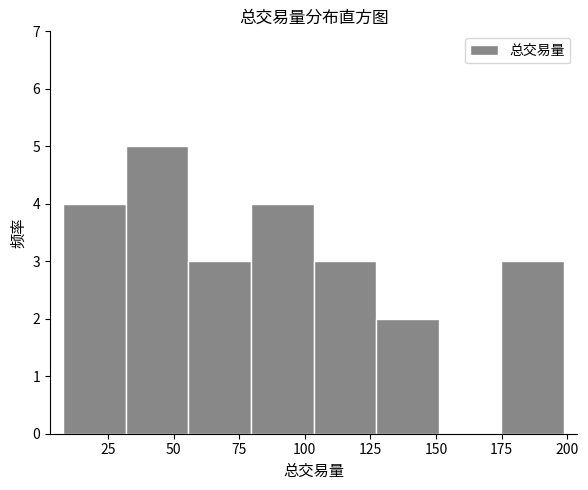

Over which range of the x-axis is the bar tallest?

30 to 55